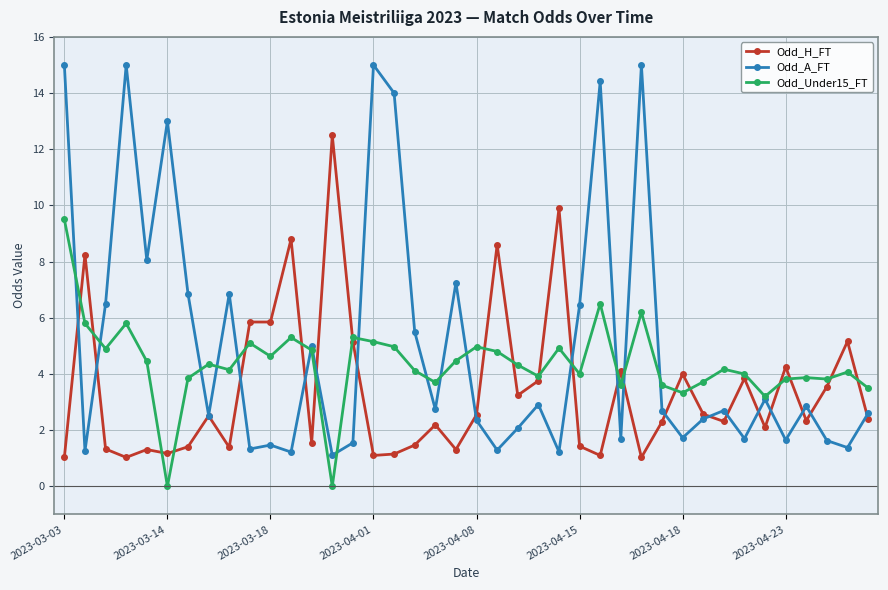

Does the chart have visible grid lines?

Yes